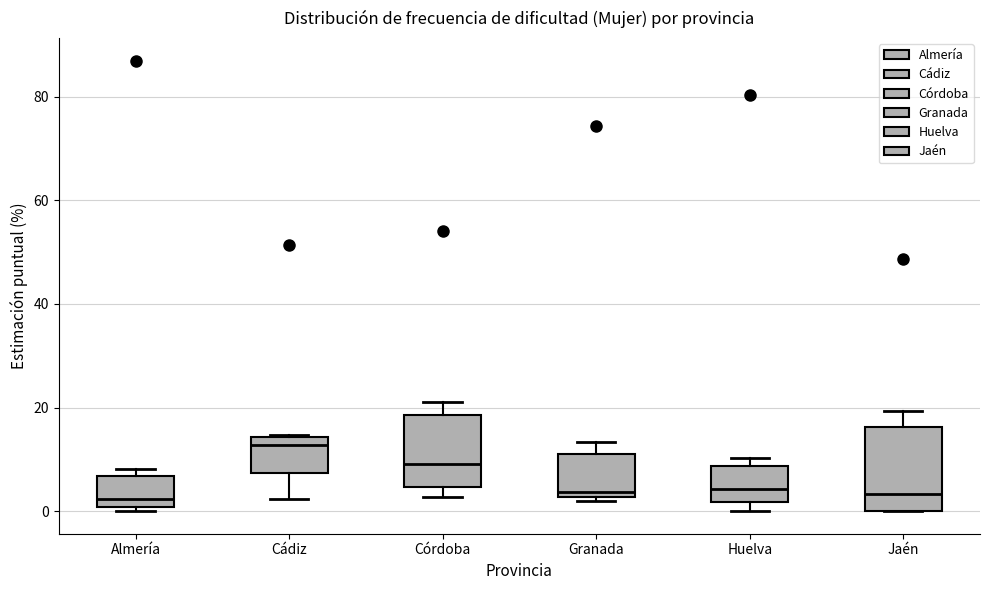

Reading left to right, read every box against the y-axis: the position of its median line, the range the box covers, and the ends of its whiskers. The values are not printed on the chart, so give them approximately, as read against the axis.

Almería: median 2, box 0 to 6, whiskers 0 (just below the box's lower edge) to 8
Cádiz: median 12, box 8 to 14, whiskers 2 to 14
Córdoba: median 10, box 4 to 18, whiskers 2 to 22
Granada: median 4, box 2 to 12, whiskers 2 (just below the box's lower edge) to 14
Huelva: median 4, box 2 to 8, whiskers 0 to 10
Jaén: median 4, box 0 to 16, whiskers 0 to 20